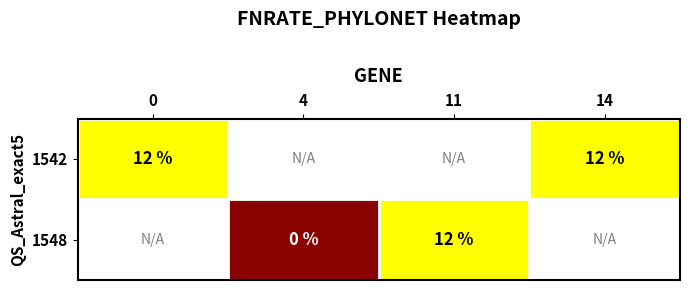

Is the value of 1542 at 14 greater than the value of 1548 at 4?

Yes